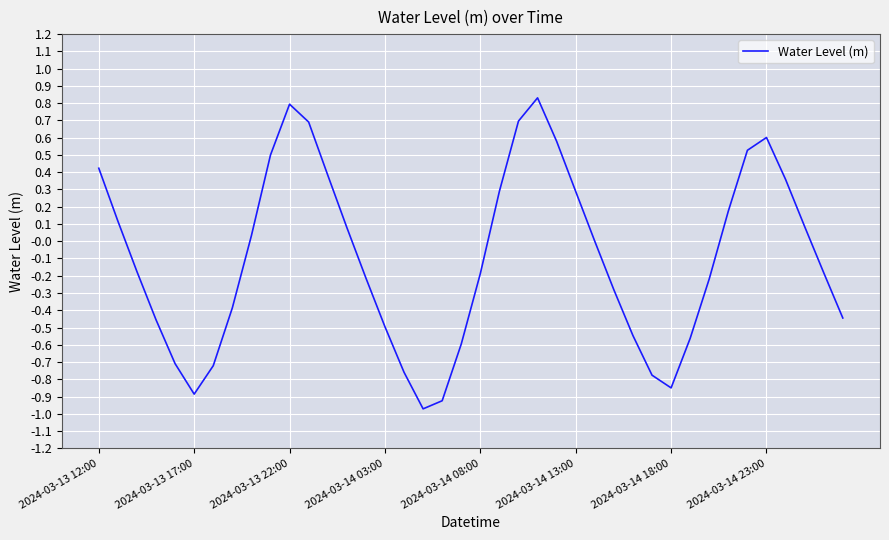

What is the difference between the maximum and minimum values?

1.8